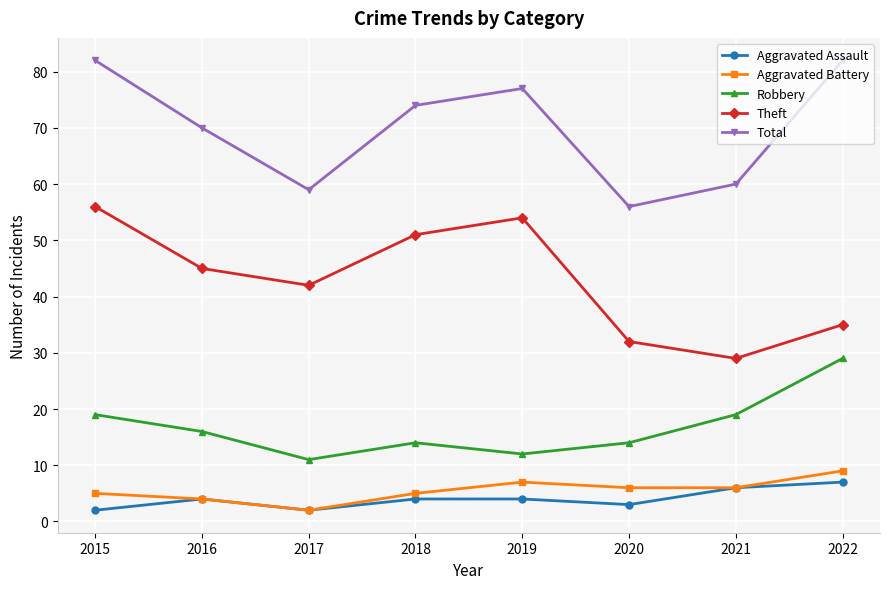

What is the greatest value displayed?

82